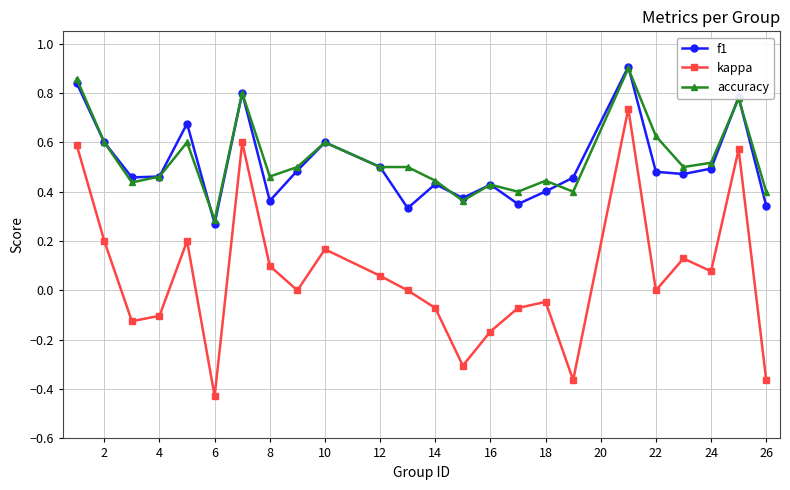

True or false: f1 and kappa cross at least once.

False